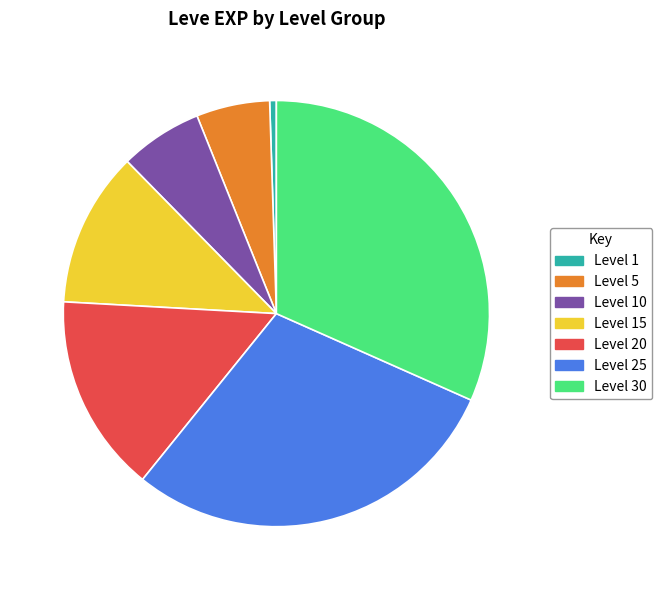

Which category has the biggest portion of the pie?

Level 30